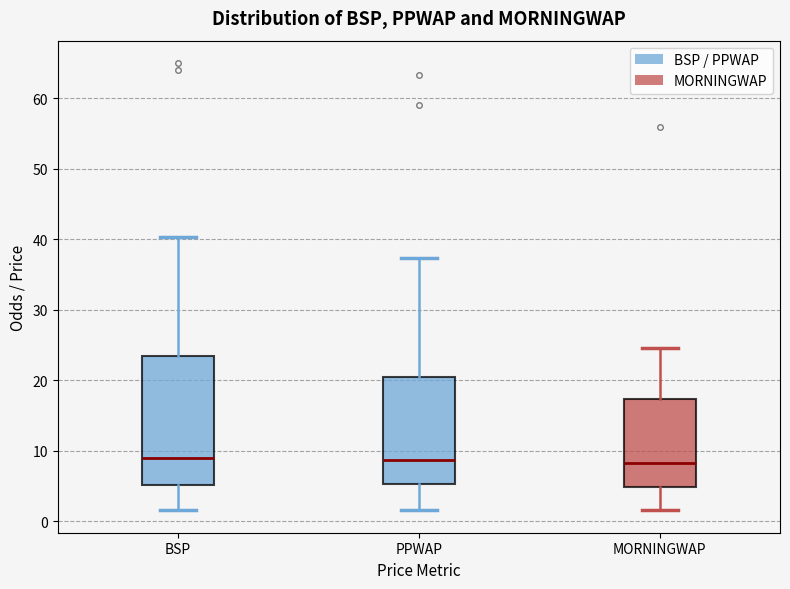

Which box is the tallest, from its lower edge to its upper edge?

BSP